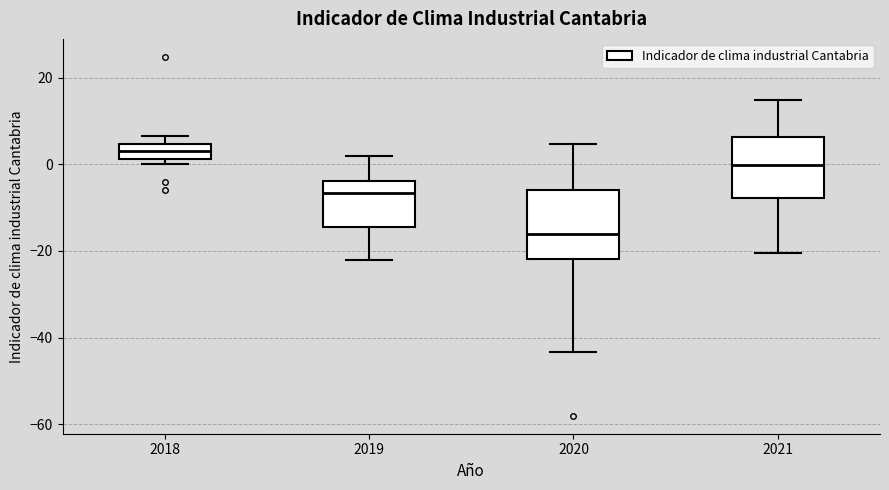

Which box's median line is the lowest?

2020